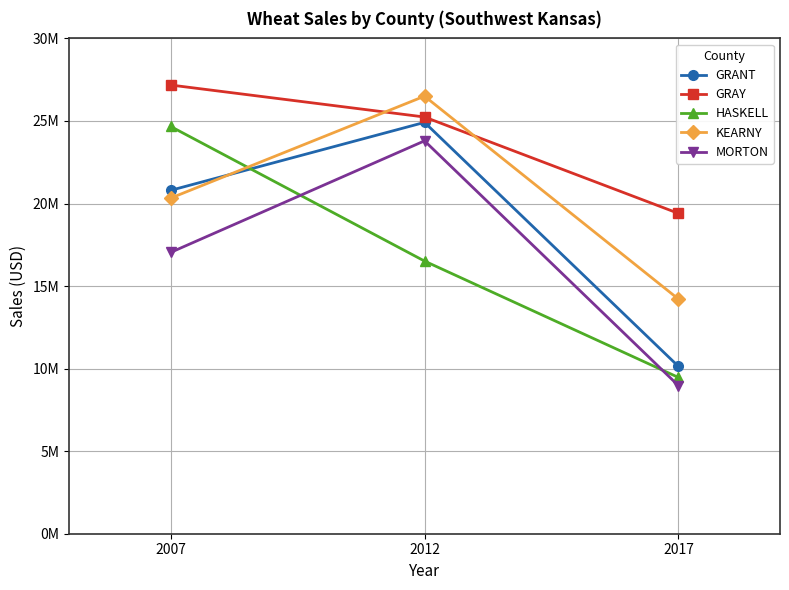

What is the spread (max minus min) of values at 2012?

9987000